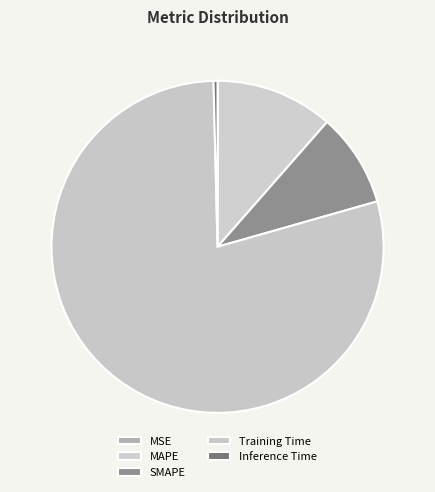

What is the smallest slice in the pie chart?

MSE